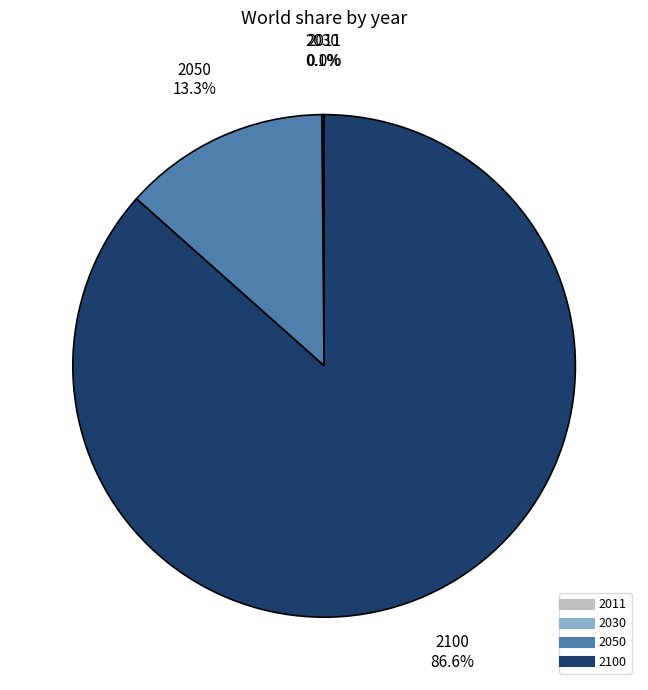

Which slice is the largest?

2100